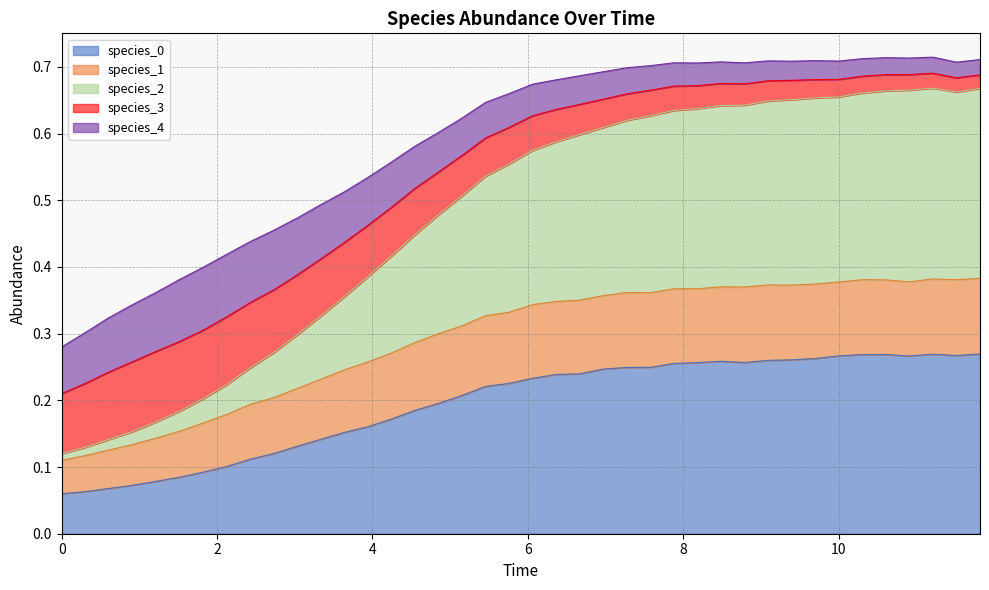

Does the chart display data point markers on the line(s)?

No